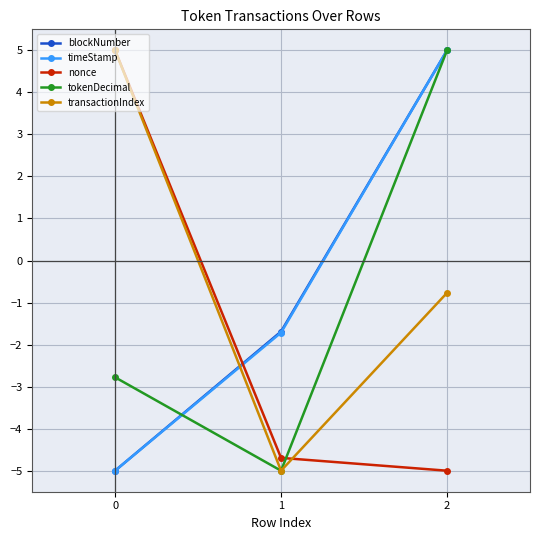

Rank the categories by transactionIndex value from lowest to highest.

1, 2, 0